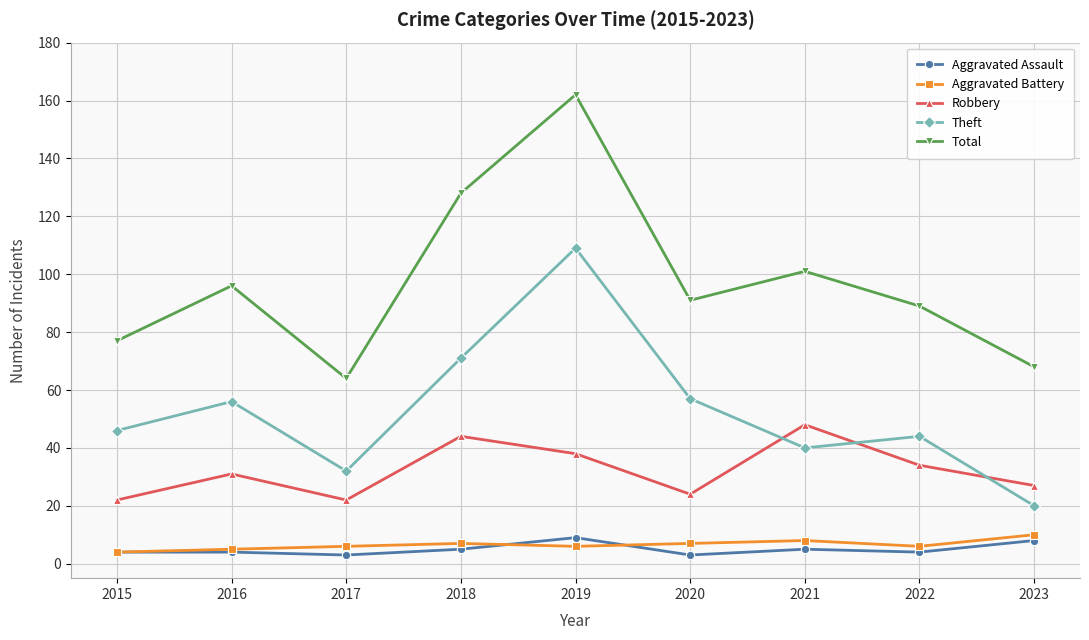

Which series has the largest range (max minus min)?

Total